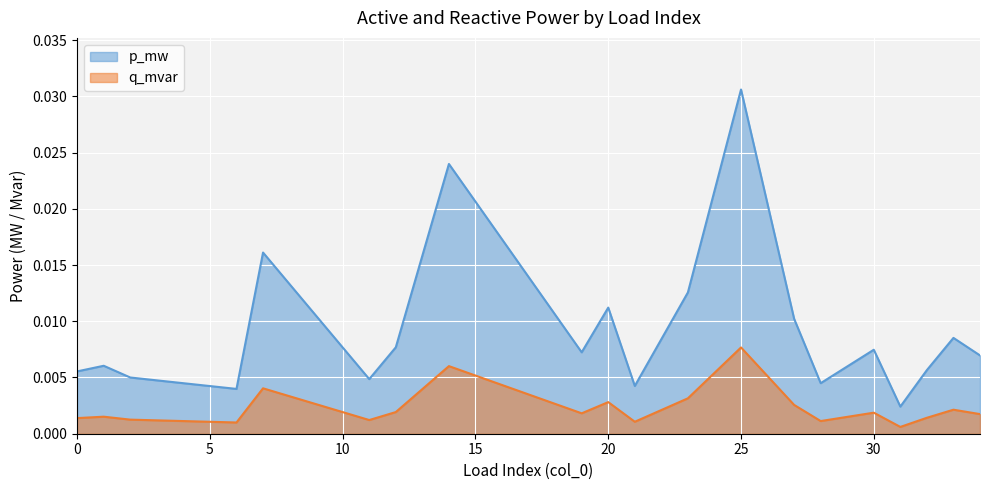

True or false: p_mw has a value of 0.0 at 20.

True